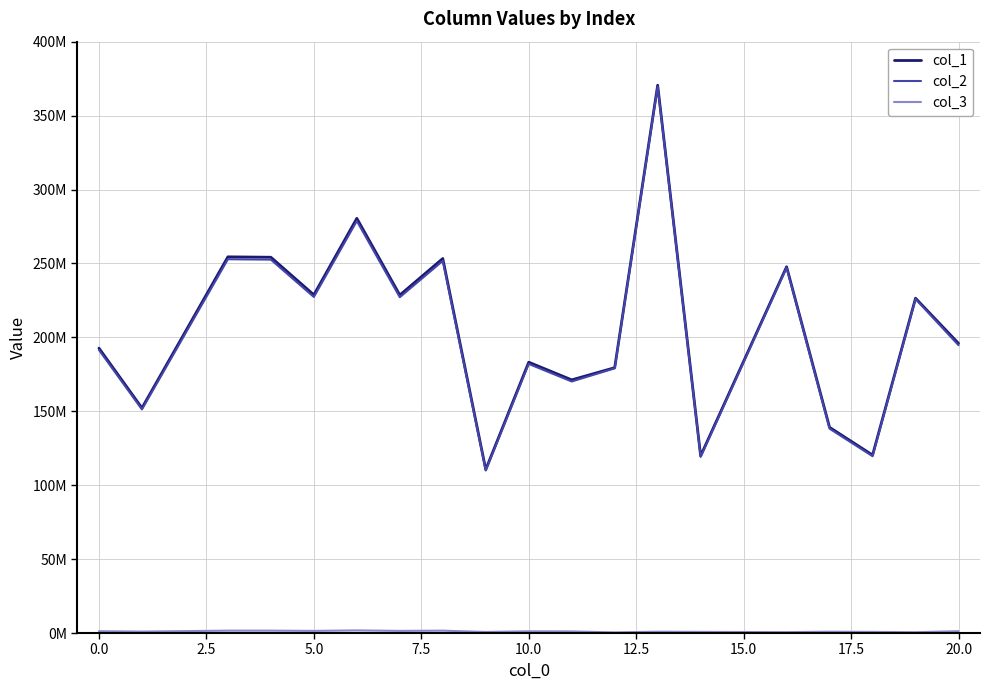

What is the value of the col_2 point at the 5th from the left?

227302527.1